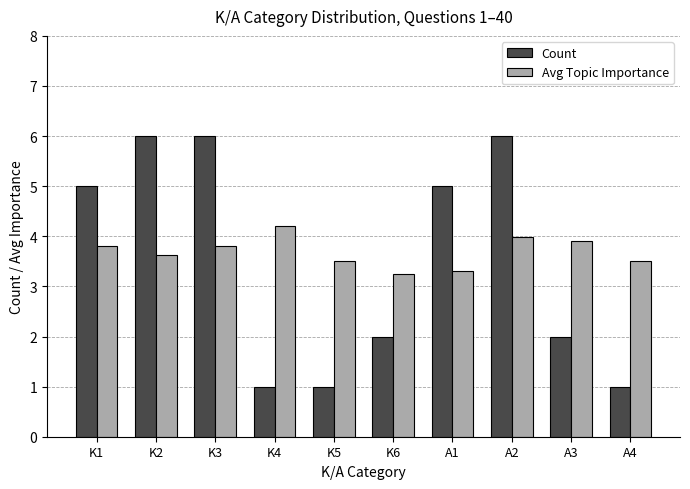

Is it true that Avg Topic Importance equals 5.9 at A2?

False